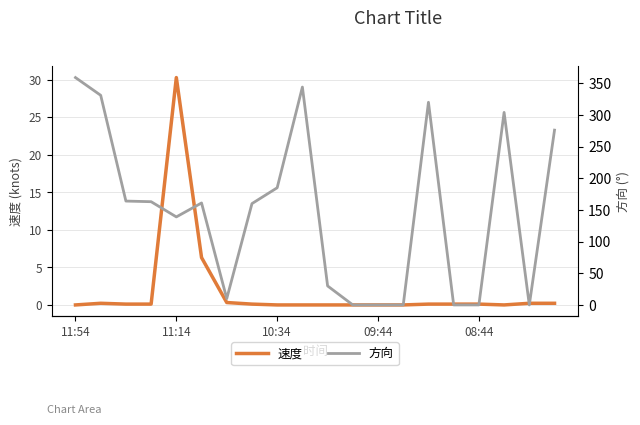

Does the chart display data point markers on the line(s)?

No